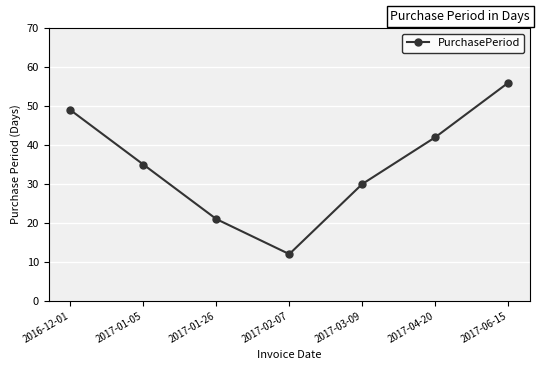

What is the average value?

35